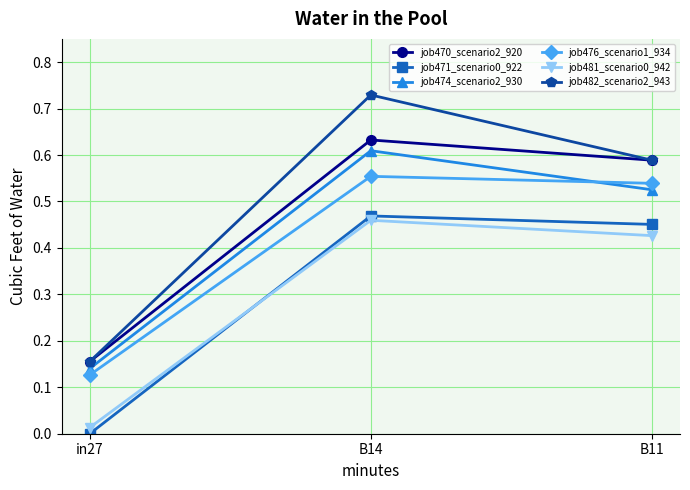

At which category does the chart reach its minimum across all series?

in27